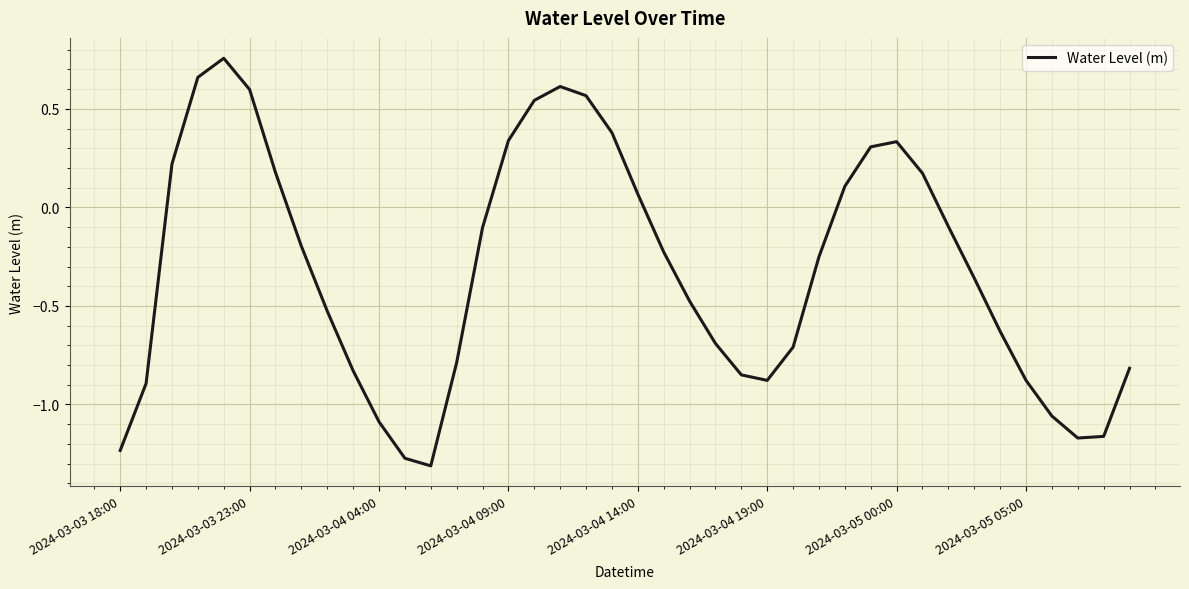

What is the difference between the maximum and minimum values?

2.1